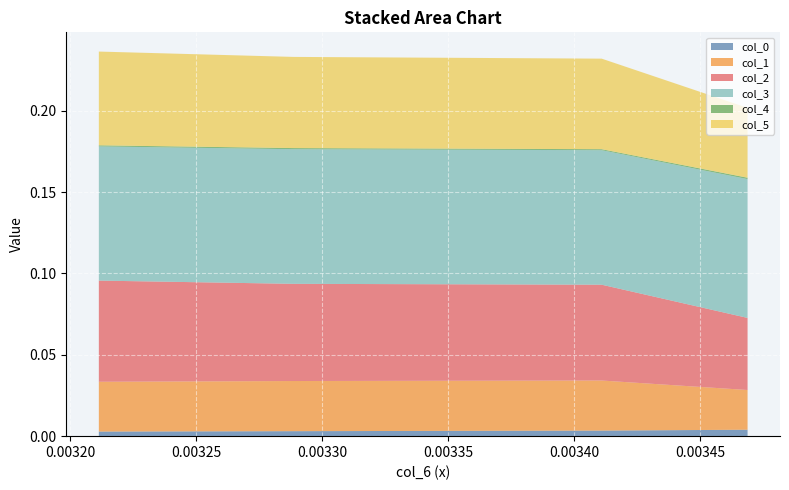

Reading left to right, extract all data points from this chart.

col_0: 0.0034688031161748084=0.0	0.003410929160039503=0.0	0.0032887071597925447=0.0	0.003211462520328242=0.0
col_1: 0.0034688031161748084=0.0	0.003410929160039503=0.0	0.0032887071597925447=0.0	0.003211462520328242=0.0
col_2: 0.0034688031161748084=0.0	0.003410929160039503=0.1	0.0032887071597925447=0.1	0.003211462520328242=0.1
col_3: 0.0034688031161748084=0.1	0.003410929160039503=0.1	0.0032887071597925447=0.1	0.003211462520328242=0.1
col_4: 0.0034688031161748084=0.0	0.003410929160039503=0.0	0.0032887071597925447=0.0	0.003211462520328242=0.0
col_5: 0.0034688031161748084=0.0	0.003410929160039503=0.1	0.0032887071597925447=0.1	0.003211462520328242=0.1